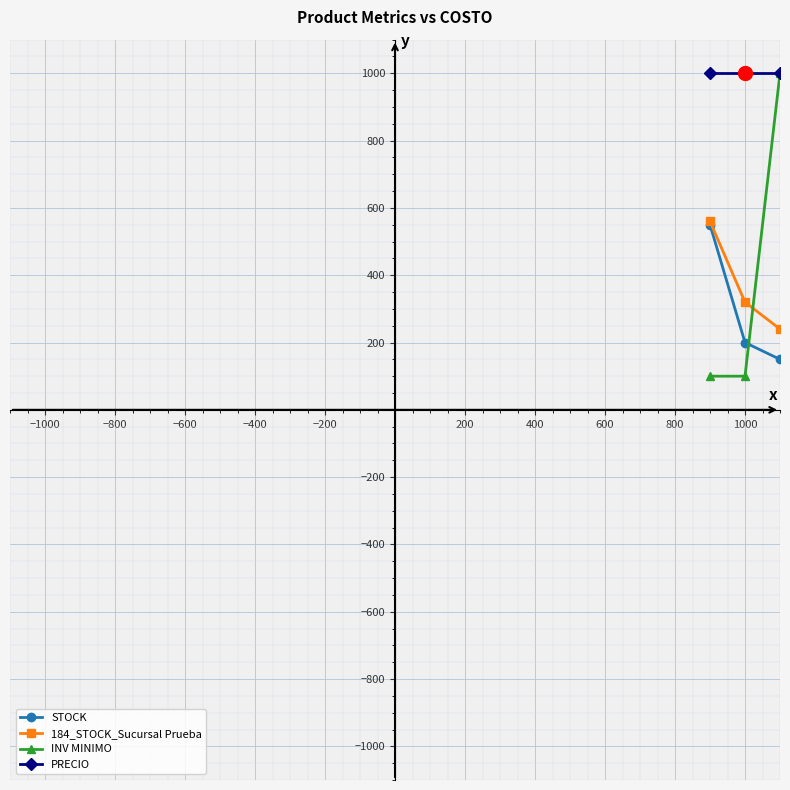

What are all the series names shown in the legend?

STOCK, 184_STOCK_Sucursal Prueba, INV MINIMO, PRECIO